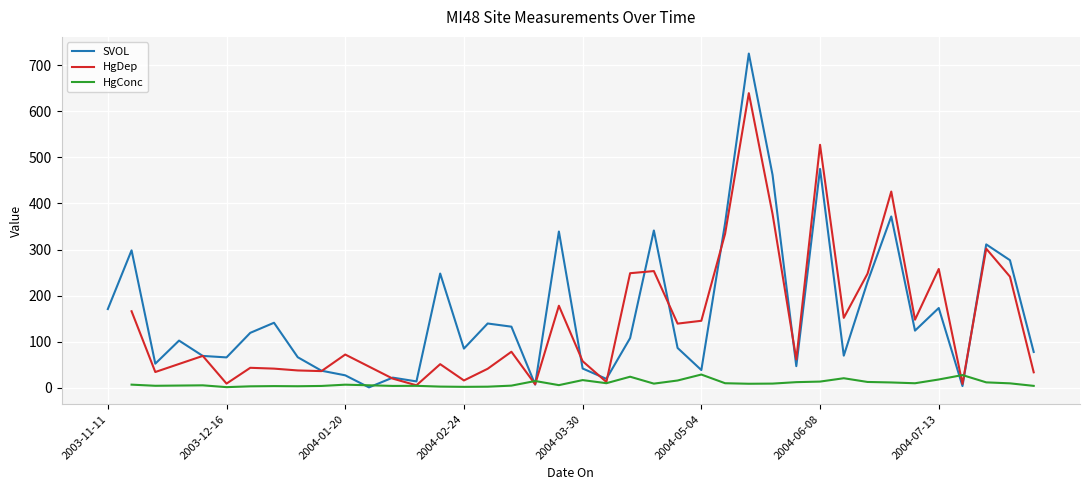

Reading right to left, what are all the values shown in this chart?

SVOL: 2004-08-10=77.6	2004-08-03=276.8	2004-07-27=311.1	2004-07-20=3.6	2004-07-13=173.0	2004-07-06=123.9	2004-06-29=371.7	2004-06-22=229.7	2004-06-15=69.6	2004-06-08=474.9	2004-06-01=46.8	2004-05-25=461.8	2004-05-18=725.3	2004-05-11=356.9	2004-05-04=38.3	2004-04-27=86.3	2004-04-20=341.3	2004-04-13=107.7	2004-04-06=19.2	2004-03-30=41.7	2004-03-23=339.0	2004-03-16=6.8	2004-03-09=132.5	2004-03-02=139.4	2004-02-24=84.9	2004-02-17=247.8	2004-02-10=13.7	2004-02-03=21.9	2004-01-27=0.7	2004-01-20=26.9	2004-01-13=36.9	2004-01-06=66.2	2003-12-30=141.0	2003-12-23=119.1	2003-12-16=65.8	2003-12-10=69.0	2003-12-02=102.3	2003-11-25=52.2	2003-11-18=298.2	2003-11-11=170.7
HgDep: 2004-08-10=33.4	2004-08-03=241.1	2004-07-27=301.8	2004-07-20=8.2	2004-07-13=257.8	2004-07-06=147.6	2004-06-29=425.8	2004-06-22=247.5	2004-06-15=151.7	2004-06-08=527.3	2004-06-01=61.3	2004-05-25=377.0	2004-05-18=639.4	2004-05-11=334.0	2004-05-04=145.3	2004-04-27=139.2	2004-04-20=253.2	2004-04-13=248.6	2004-04-06=12.4	2004-03-30=57.5	2004-03-23=177.9	2004-03-16=7.4	2004-03-09=78.1	2004-03-02=41.1	2004-02-24=15.8	2004-02-17=51.1	2004-02-10=5.2	2004-02-03=19.8	2004-01-27=-7.0	2004-01-20=72.0	2004-01-13=36.0	2004-01-06=37.5	2003-12-30=41.4	2003-12-23=43.2	2003-12-16=8.9	2003-12-10=69.0	2003-12-02=-7.0	2003-11-25=34.1	2003-11-18=166.0	2003-11-11=-7.0
HgConc: 2004-08-10=4.0	2004-08-03=9.5	2004-07-27=11.6	2004-07-20=27.4	2004-07-13=17.9	2004-07-06=9.7	2004-06-29=11.4	2004-06-22=12.5	2004-06-15=20.6	2004-06-08=13.3	2004-06-01=12.1	2004-05-25=8.9	2004-05-18=8.6	2004-05-11=9.7	2004-05-04=28.6	2004-04-27=15.7	2004-04-20=8.9	2004-04-13=23.9	2004-04-06=9.8	2004-03-30=16.5	2004-03-23=5.6	2004-03-16=14.5	2004-03-09=4.5	2004-03-02=2.2	2004-02-24=1.9	2004-02-17=2.4	2004-02-10=4.1	2004-02-03=3.9	2004-01-27=-7.0	2004-01-20=6.6	2004-01-13=3.8	2004-01-06=3.2	2003-12-30=3.5	2003-12-23=3.0	2003-12-16=1.2	2003-12-10=5.2	2003-12-02=-7.0	2003-11-25=4.2	2003-11-18=6.7	2003-11-11=-7.0